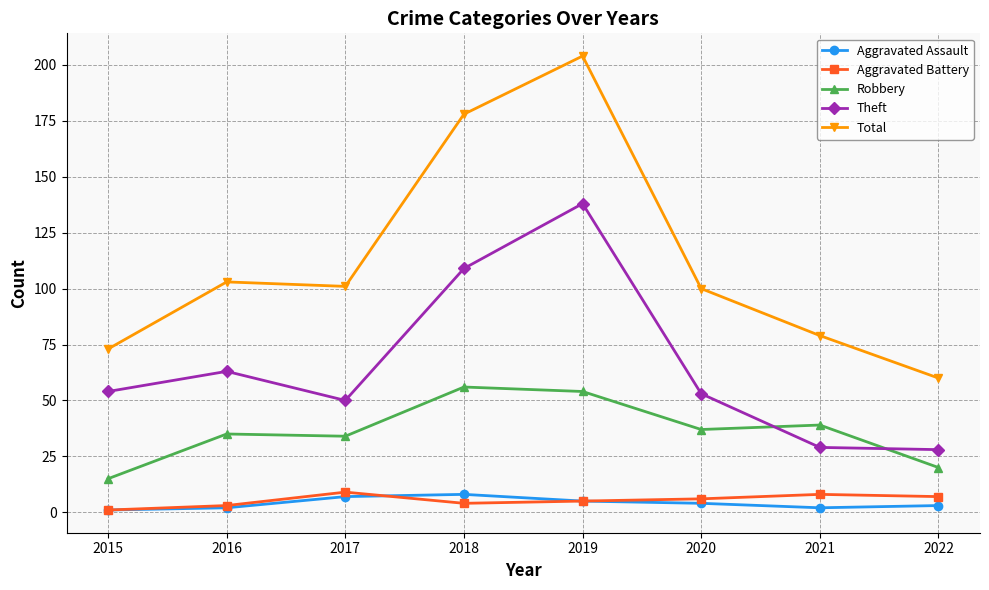

True or false: Total has a value of 142 at 2020.

False